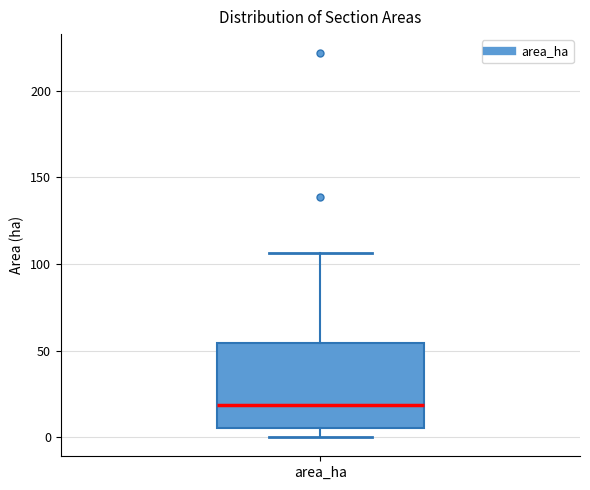

Read this box plot against the y-axis: the position of the median line, the range covered by the box, and the ends of both whiskers. The values are not printed on the chart, so give them approximately, as read against the axis.

median 20, box 5 to 55, whiskers 0 to 105